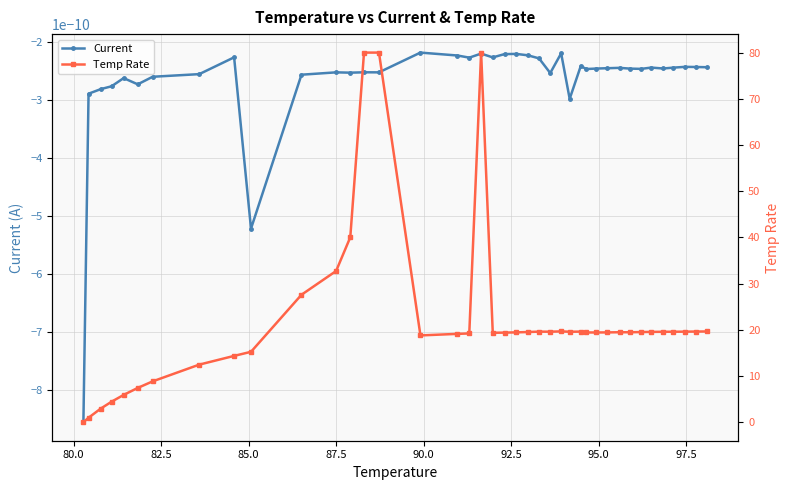

True or false: Temp Rate and Current cross at least once.

False